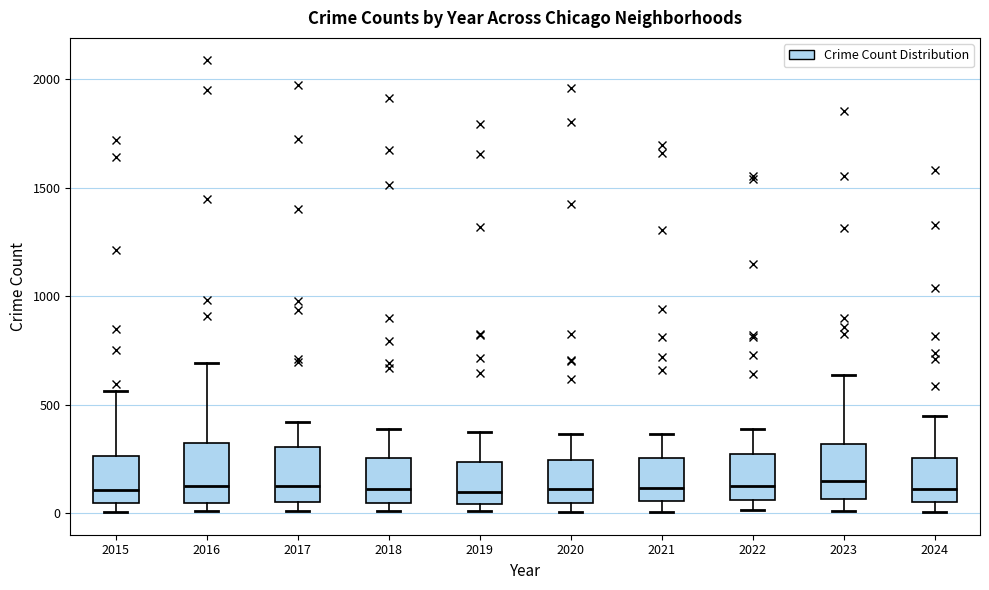

Reading left to right, read every box against the y-axis: the position of its median line, the range the box covers, and the ends of its whiskers. The values are not printed on the chart, so give them approximately, as read against the axis.

2015: median 100, box 50 to 250, whiskers 0 to 550
2016: median 150, box 50 to 300, whiskers 0 to 700
2017: median 100, box 50 to 300, whiskers 0 to 400
2018: median 100, box 50 to 250, whiskers 0 to 400
2019: median 100, box 50 to 250, whiskers 0 to 400
2020: median 100, box 50 to 250, whiskers 0 to 350
2021: median 100, box 50 to 250, whiskers 0 to 350
2022: median 100, box 50 to 250, whiskers 0 to 400
2023: median 150, box 50 to 300, whiskers 0 to 650
2024: median 100, box 50 to 250, whiskers 0 to 450